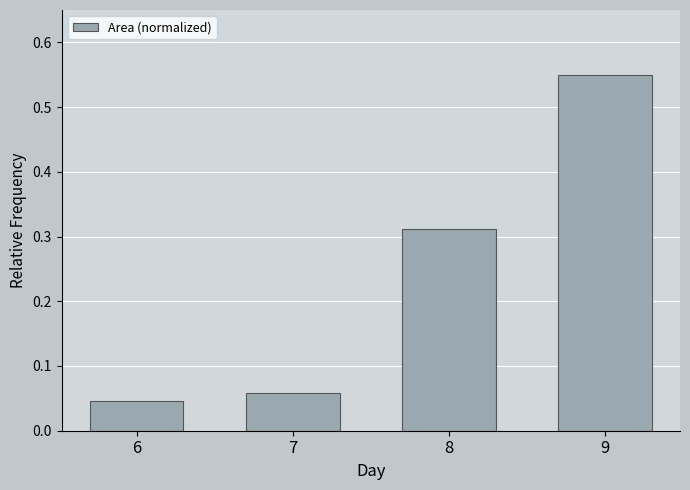

Which category has the highest value across all series?

9